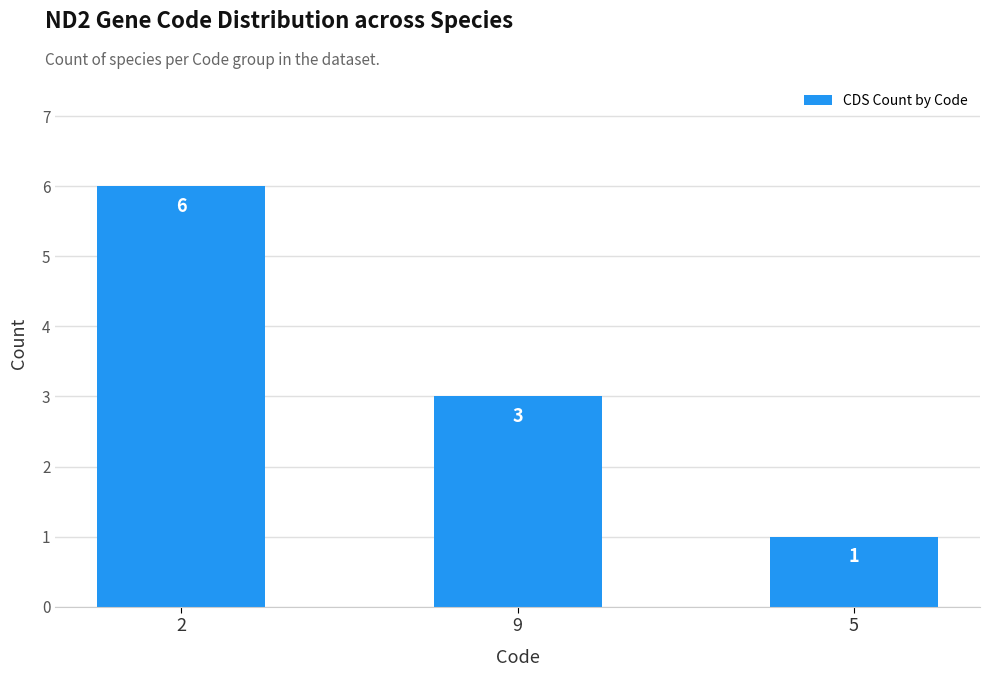

Rank the categories by value from lowest to highest.

5, 9, 2